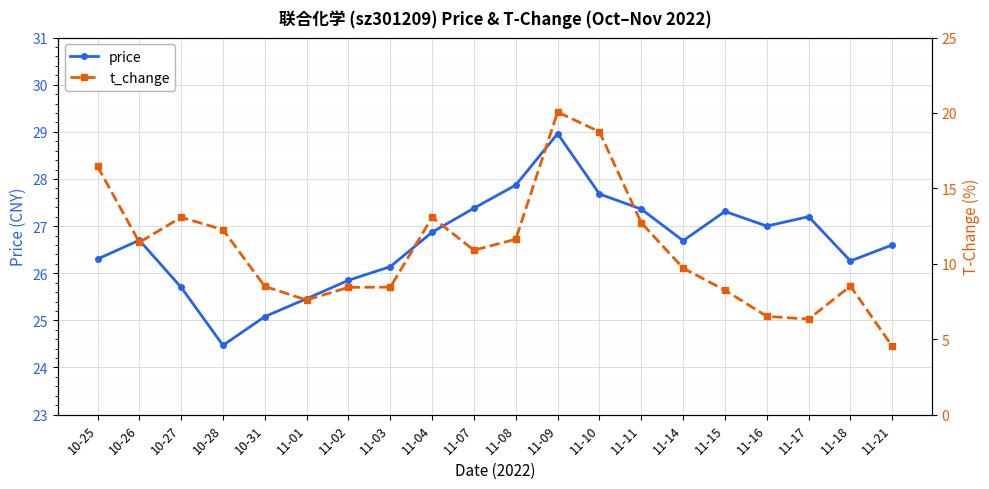

What is the difference between the maximum and minimum values in the price series?

4.5